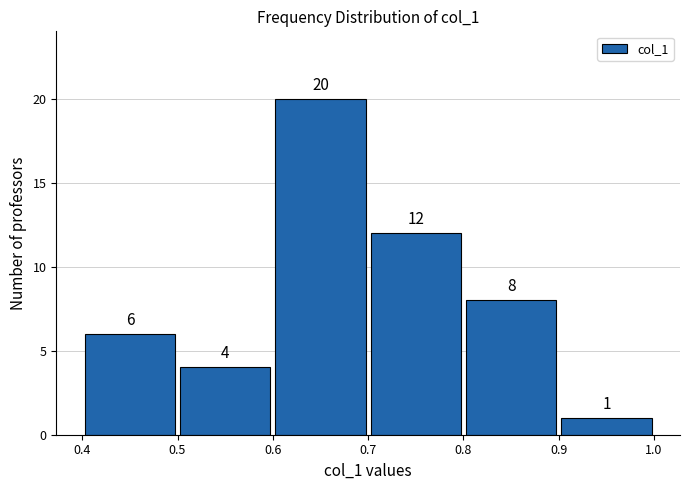

What is the height of the bar covering 0.8 to 0.9 on the x-axis?

8